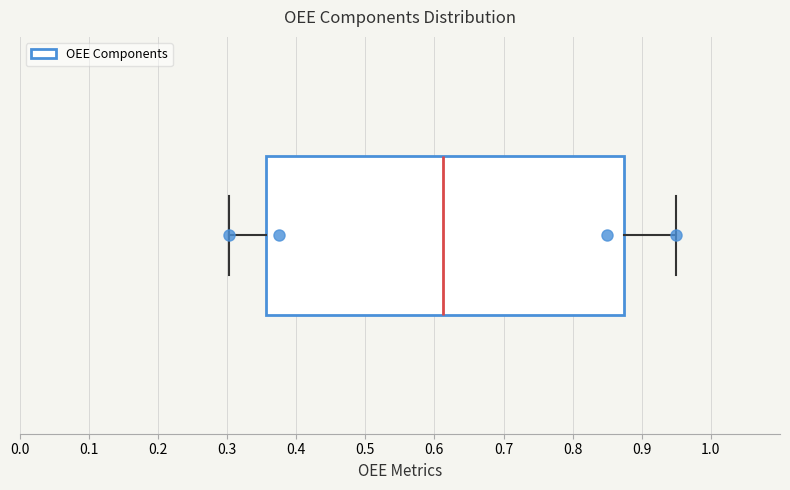

Read this box plot against the x-axis: the position of the median line, the range covered by the box, and the ends of both whiskers. The values are not printed on the chart, so give them approximately, as read against the axis.

median 0.61, box 0.36 to 0.88, whiskers 0.30 to 0.95